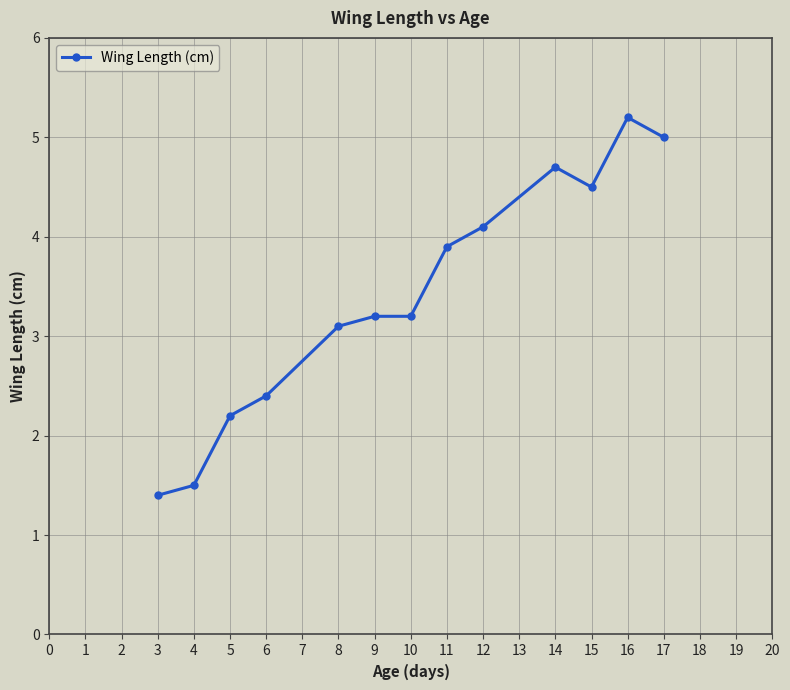

What is the difference between the maximum and minimum values?

3.8